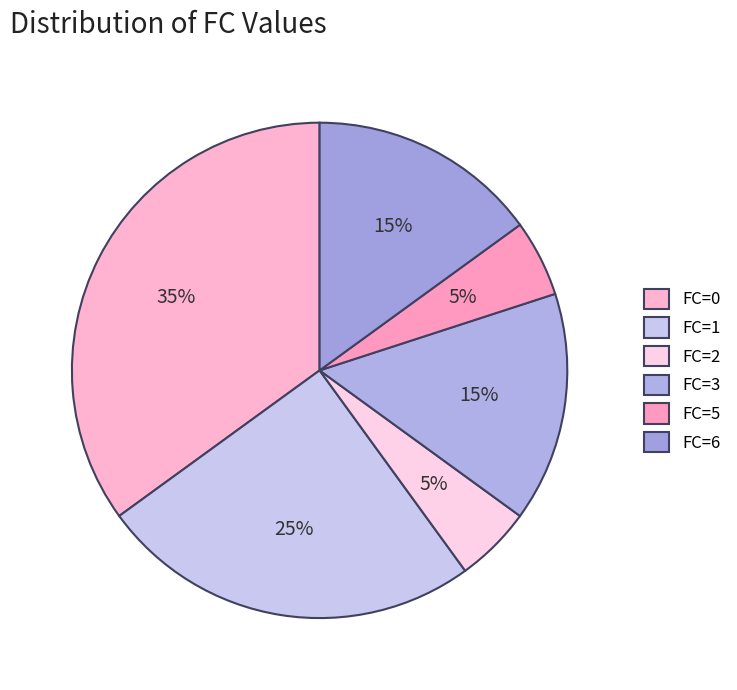

How many segments does this pie chart have?

6